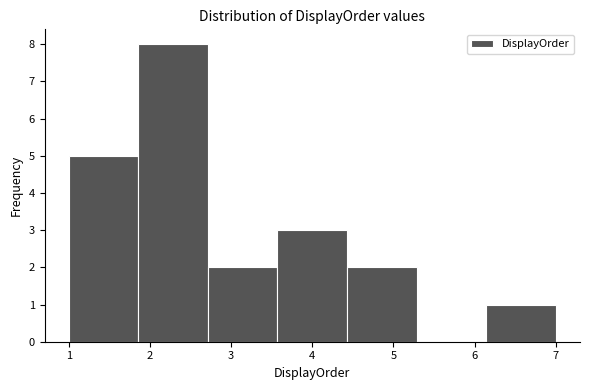

Reading left to right, transcribe this chart: for each bar, give the range it covers on the x-axis and its height. Neither the bar edges nor the heights are printed on the chart, so give them approximately, as read against the axes.

1.0 to 1.9: 5
1.9 to 2.7: 8
2.7 to 3.6: 2
3.6 to 4.4: 3
4.4 to 5.3: 2
5.3 to 6.1: 0
6.1 to 7.0: 1